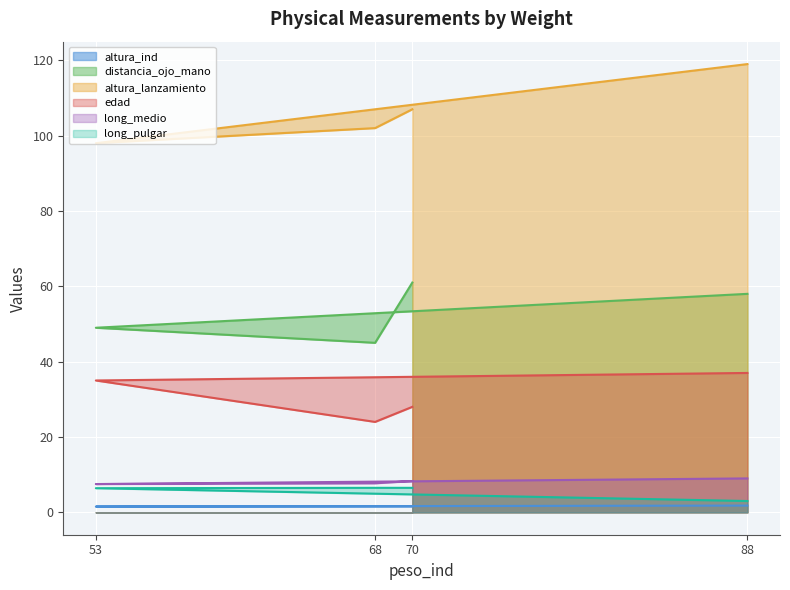

The value of long_medio at 70 is 13.4. True or false?

False